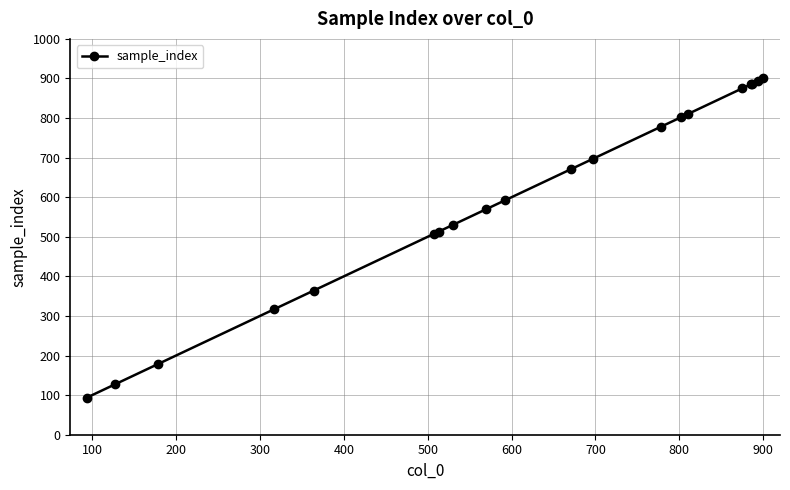

What is the difference between the maximum and minimum values?

806